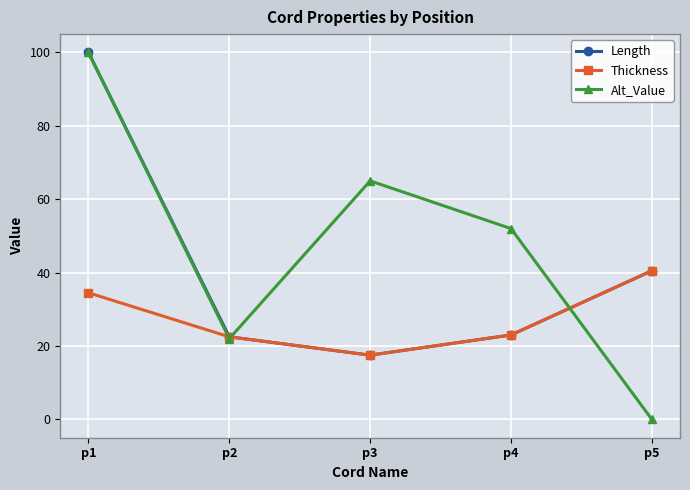

Reading left to right, extract all data points from this chart.

Length: 100.0	22.5	17.5	23.0	40.5
Thickness: 34.5	22.5	17.5	23.0	40.5
Alt_Value: 100.0	22.0	65.0	52.0	0.0